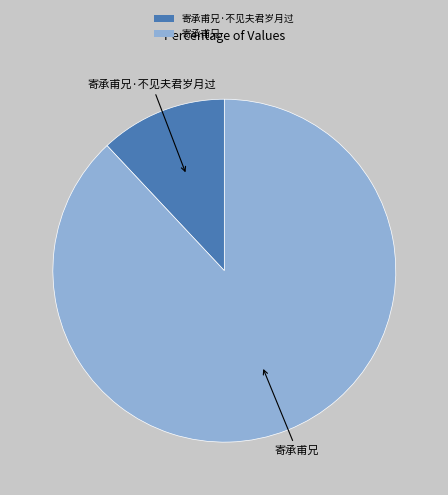

Do 寄承甫兄·不见夫君岁月过 and 寄承甫兄 together represent more than half of the pie?

Yes